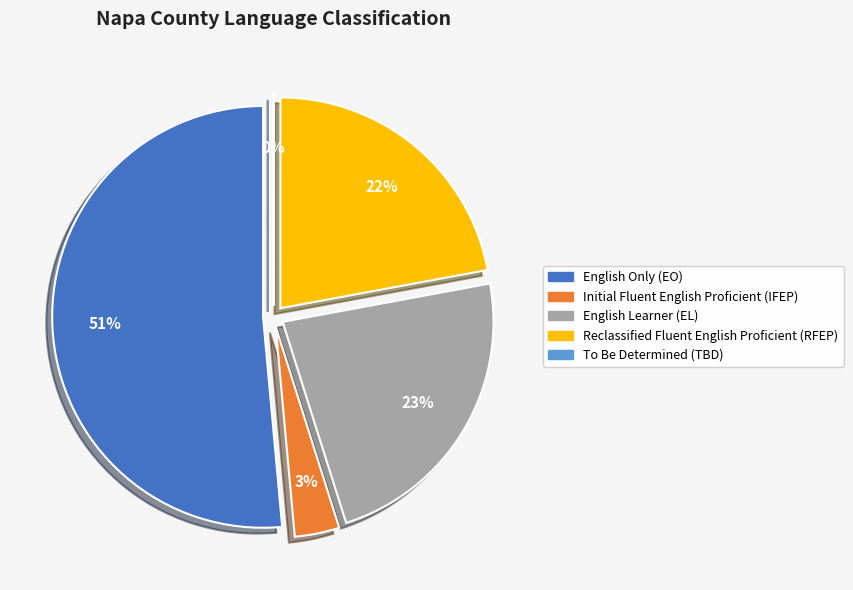

Between English Only (EO) and English Learner (EL), which is larger?

English Only (EO)